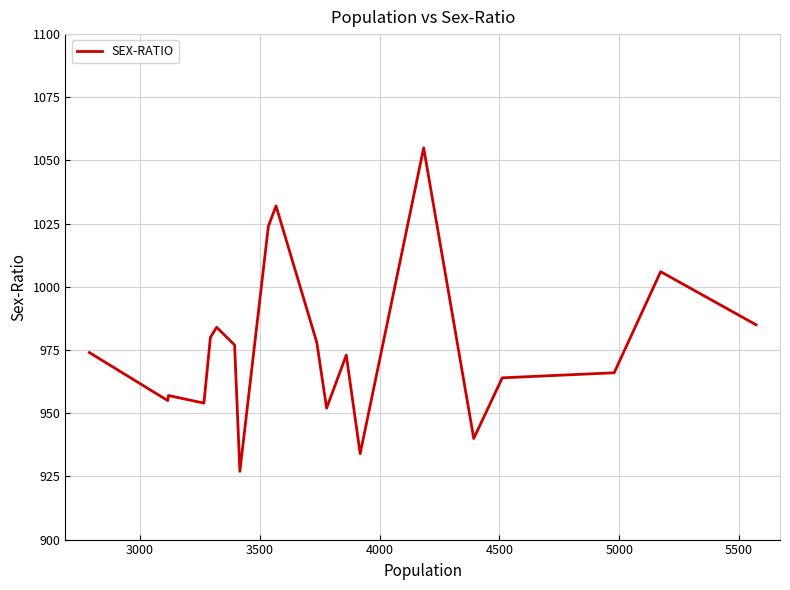

How many interior local valleys (lower than both neighbors) does the data have?

6